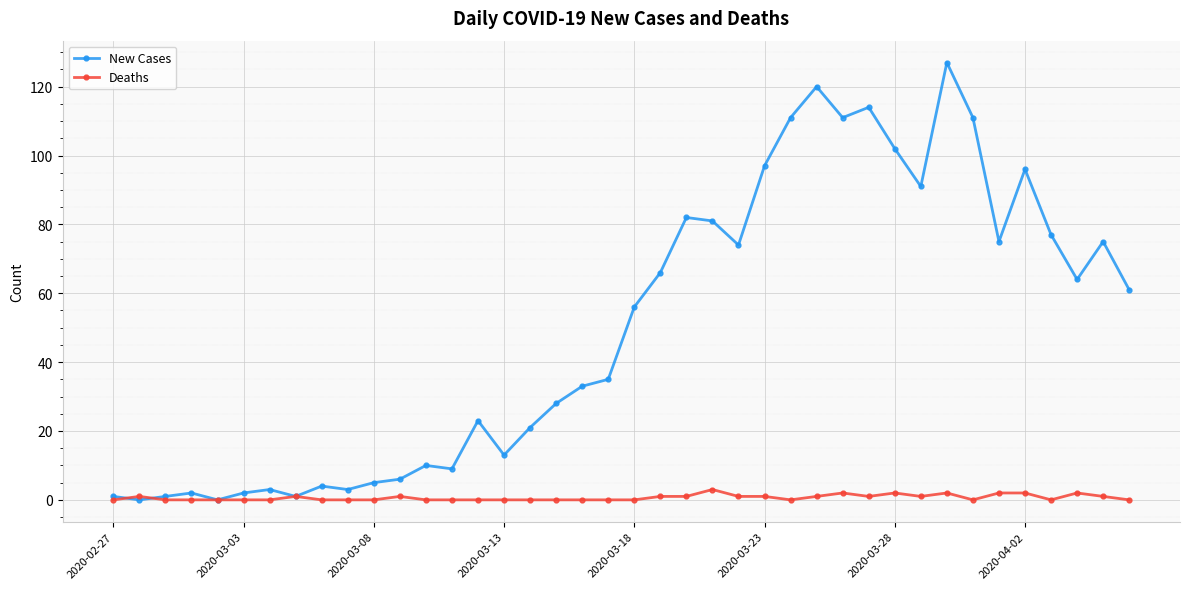

What is the difference between the second highest and minimum values in the Deaths series?

2